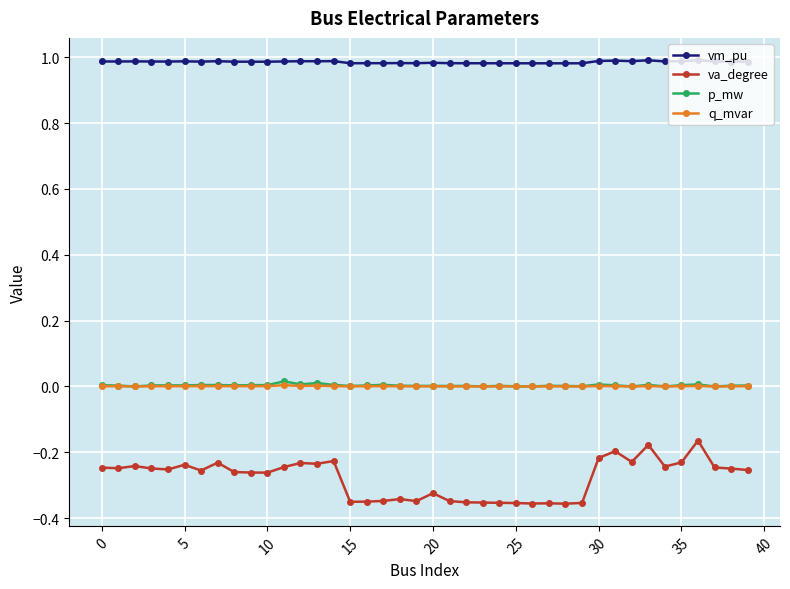

True or false: vm_pu has more than 1 points higher than both neighbors.

True